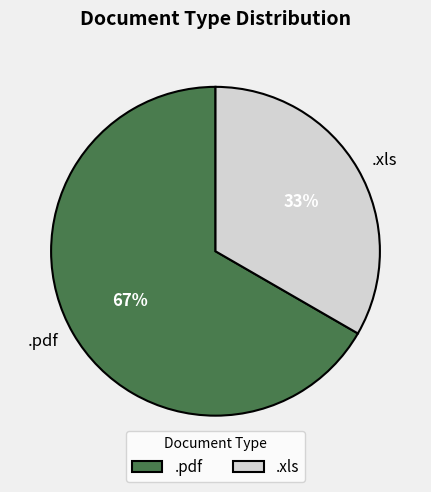

Which slice is the smallest?

.xls